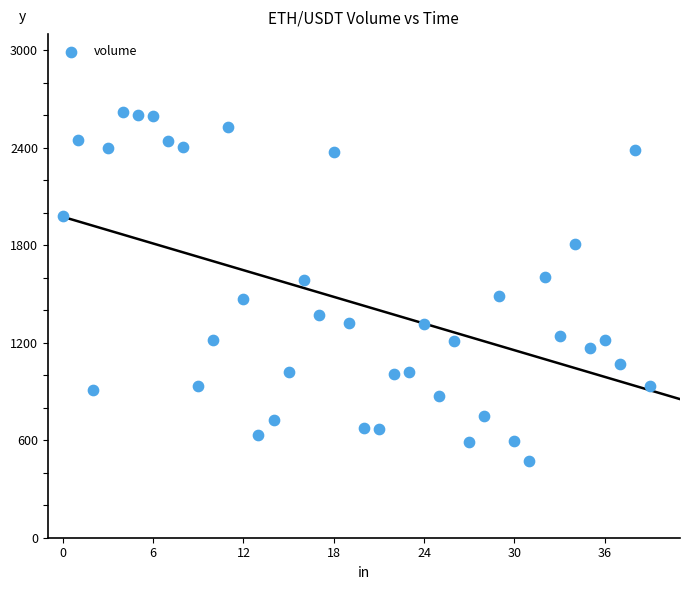

What is the range of Y values (max minus min)?

2149.3